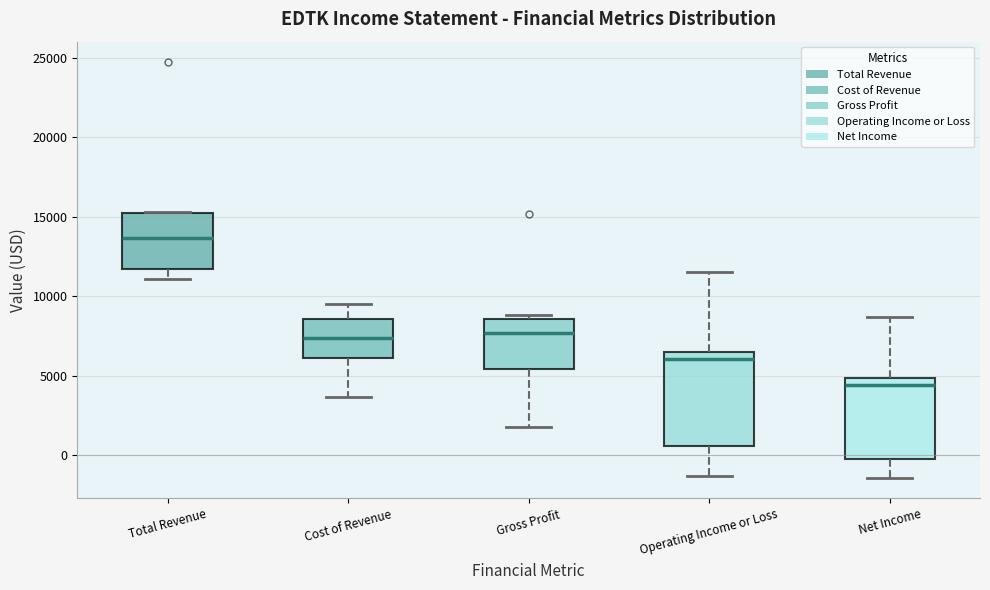

Where is the upper edge of the box for Gross Profit on the y-axis? The values are not printed on the chart, so give them approximately, as read against the axis.

8500